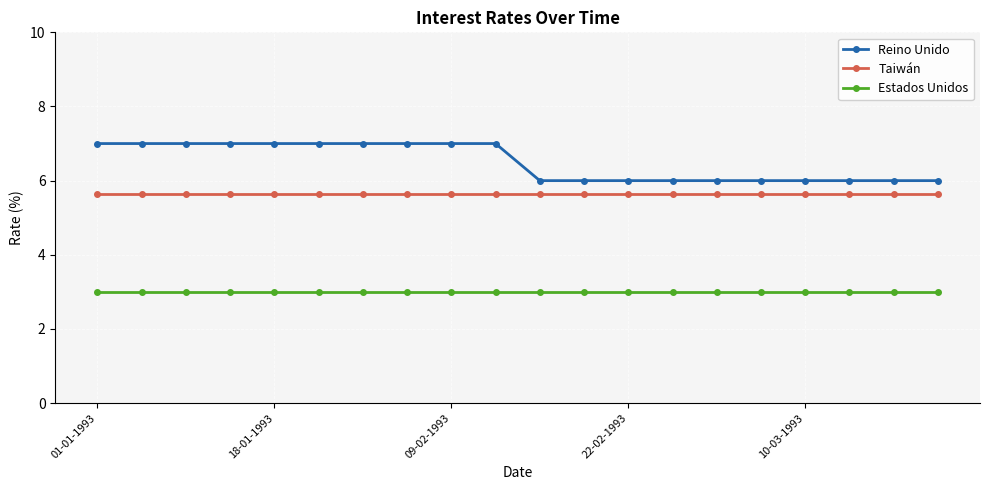

True or false: Taiwán and Estados Unidos intersect in this chart.

False